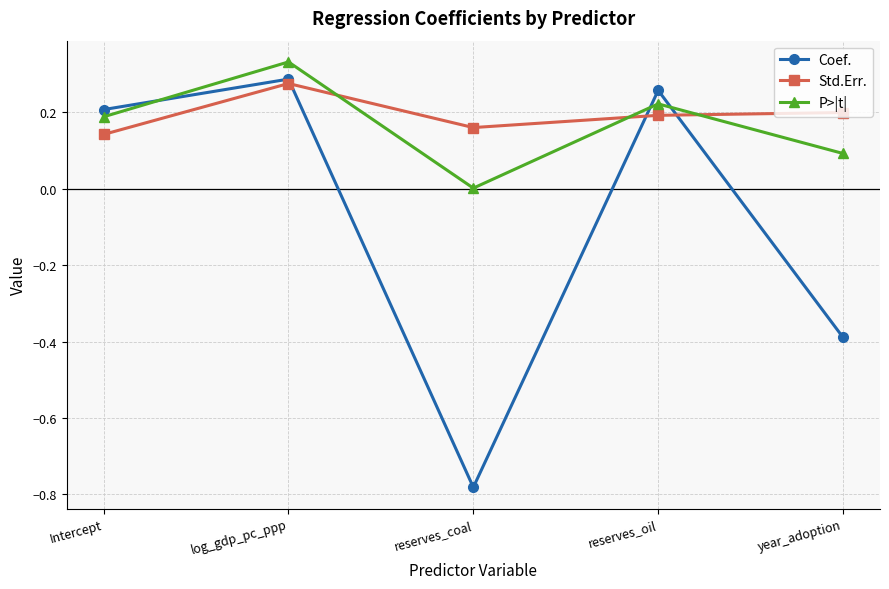

What is the label of the 5th point from the left?

year_adoption